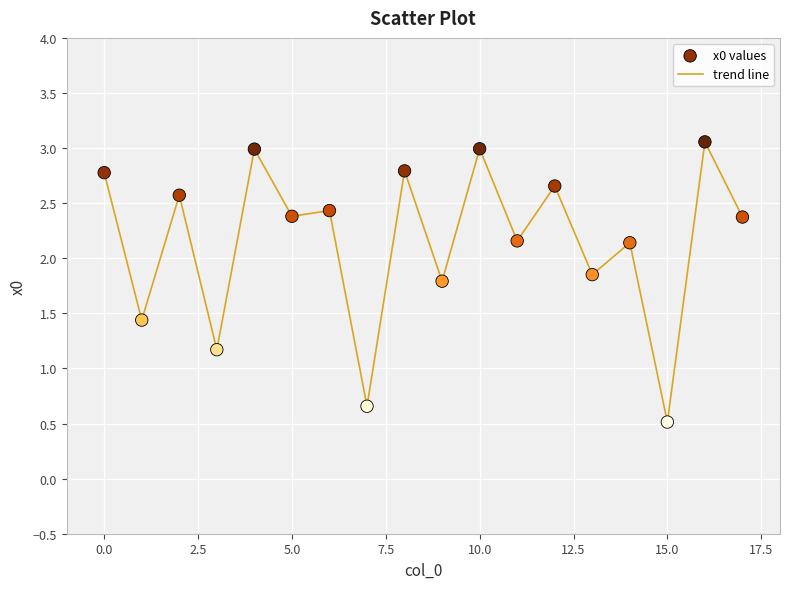

What is the smallest value displayed?

0.5